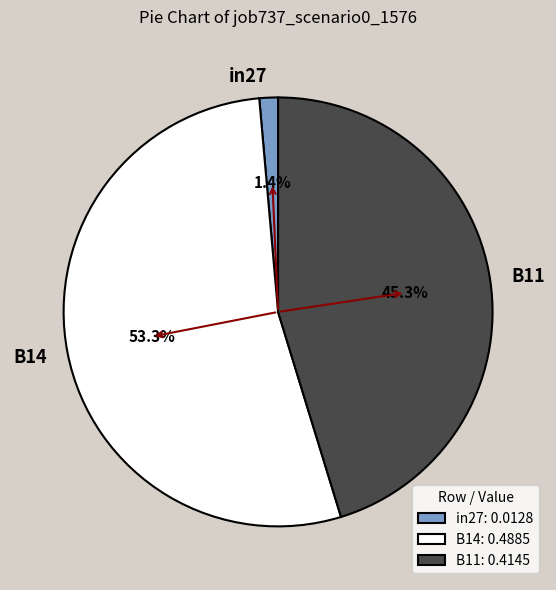

To the nearest percent, what percentage of the pie is in27?

1%